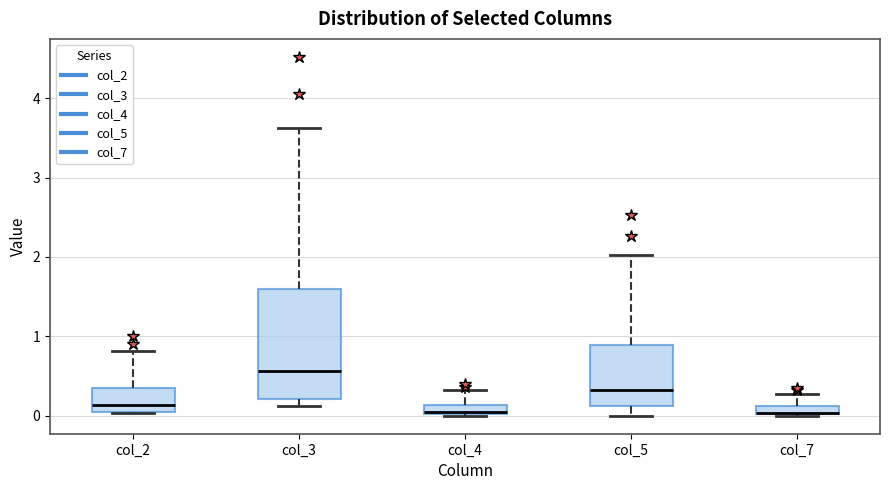

Where is the lower edge of the box for col_7 on the y-axis? The values are not printed on the chart, so give them approximately, as read against the axis.

0.0